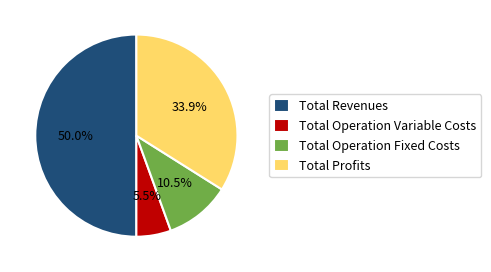

Combined, do Total Revenues and Total Operation Fixed Costs account for over 50%?

Yes